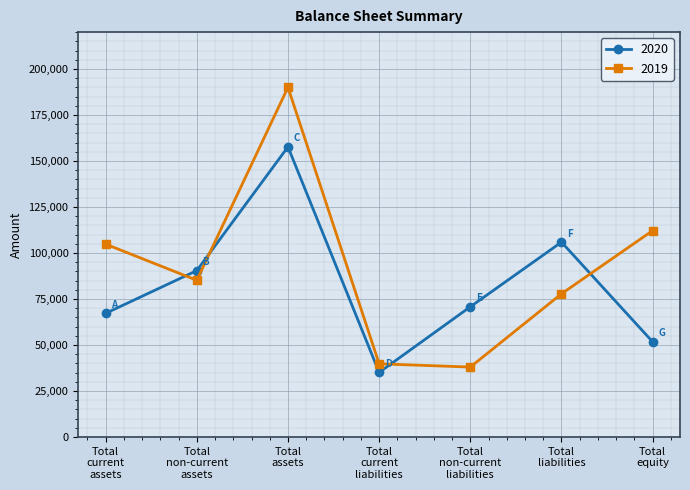

Rank the series by their average value, from lowest to highest.

2020, 2019